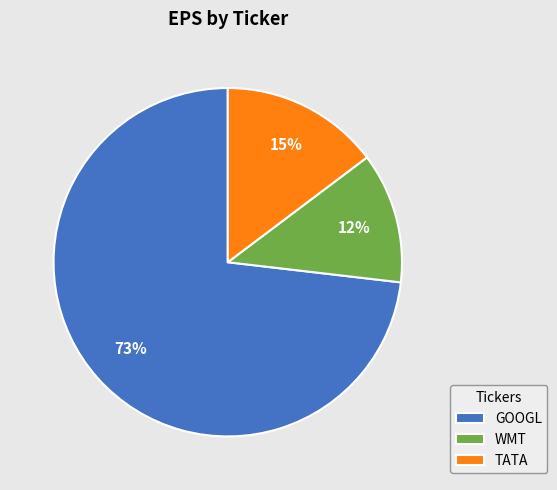

Count the number of slices in the pie.

3